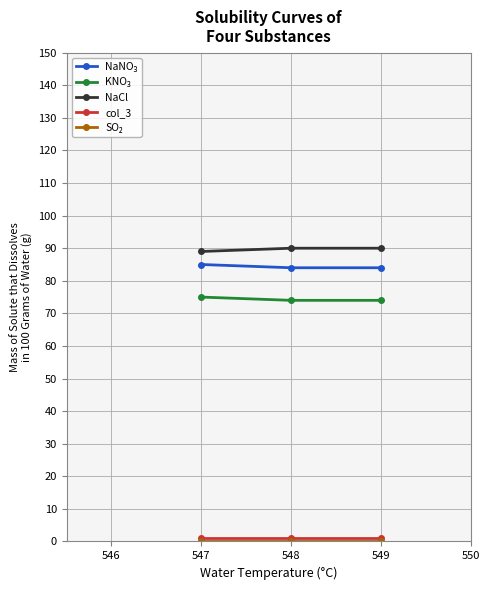

What is the maximum value for NaCl?

90